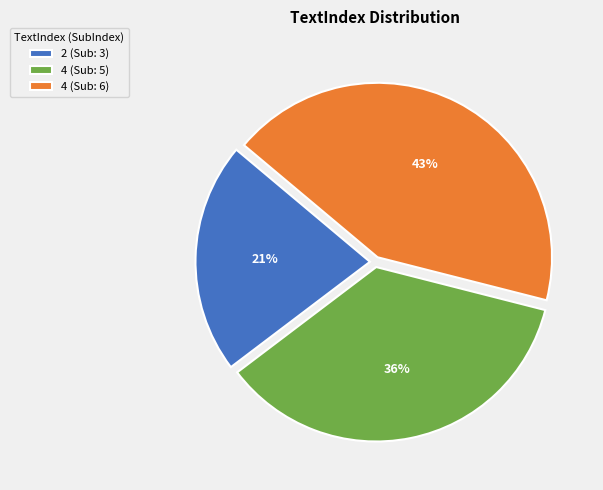

To the nearest percent, what is the average slice percentage?

33%